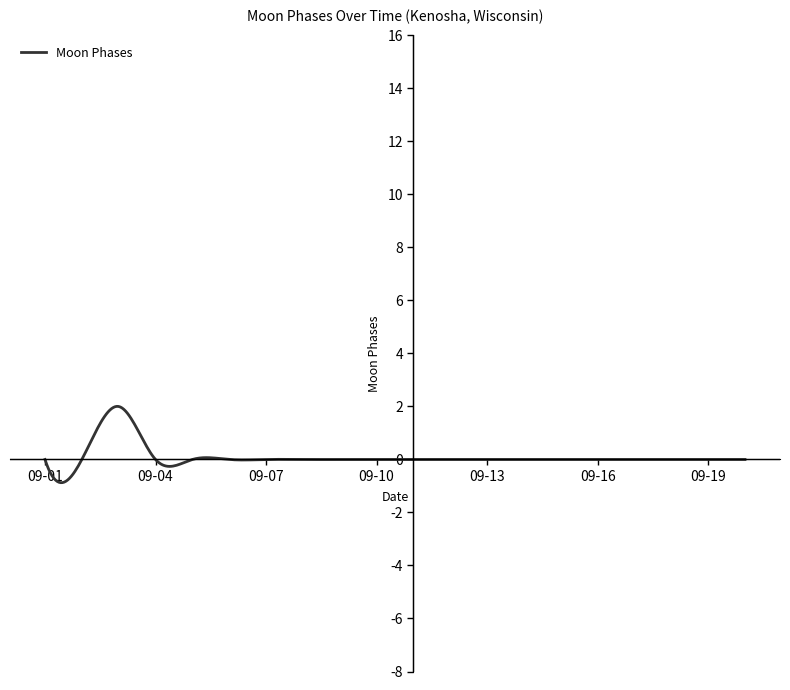

What is the difference between the maximum and minimum values?

2.9